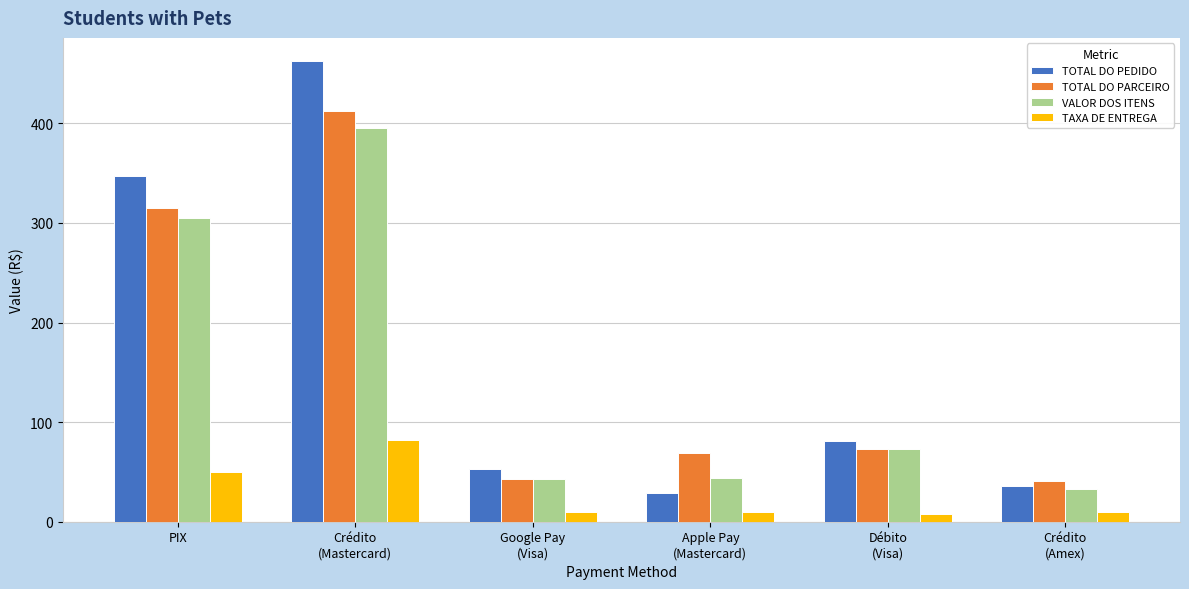

What are all the series names shown in the legend?

TOTAL DO PEDIDO, TOTAL DO PARCEIRO, VALOR DOS ITENS, TAXA DE ENTREGA